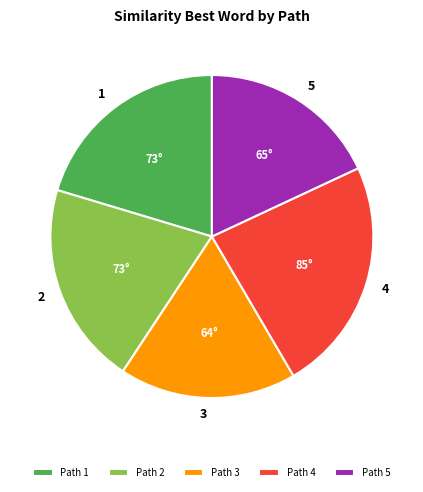

Combined, do 3 and 4 account for over 50%?

No